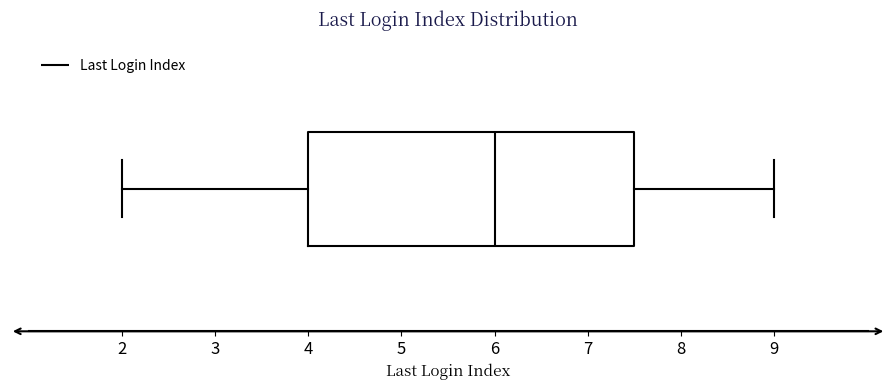

Transcribe this box plot: give where the median line is, the range the box spans, and where the two whiskers end, as read against the x-axis. The values are not printed on the chart, so give them approximately, as read against the axis.

median 6.0, box 4.0 to 7.5, whiskers 2.0 to 9.0